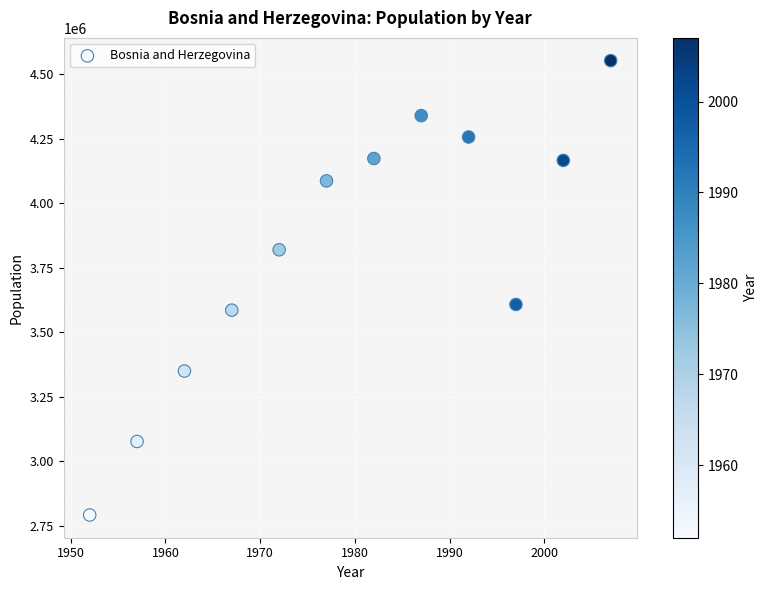

What Y value in the scatter plot is closest to 3671599?

3607000